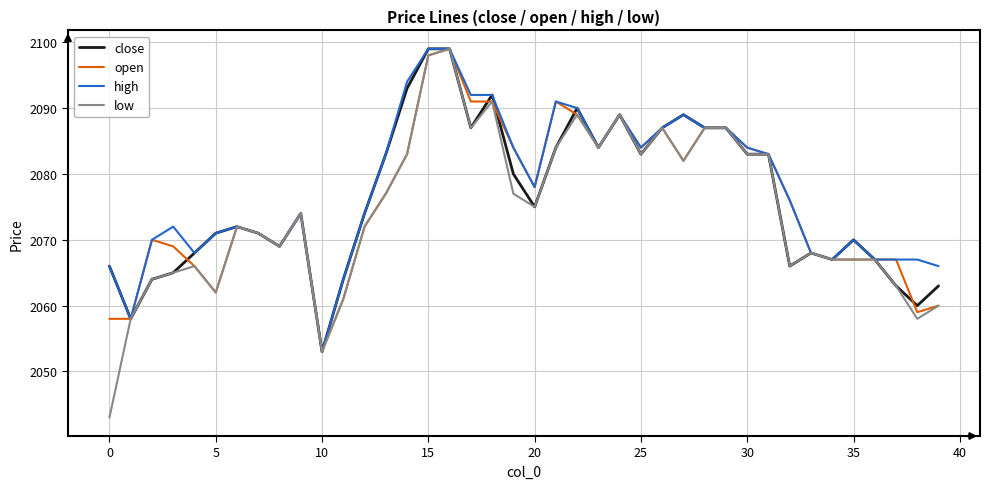

What is the maximum value for close?

2099